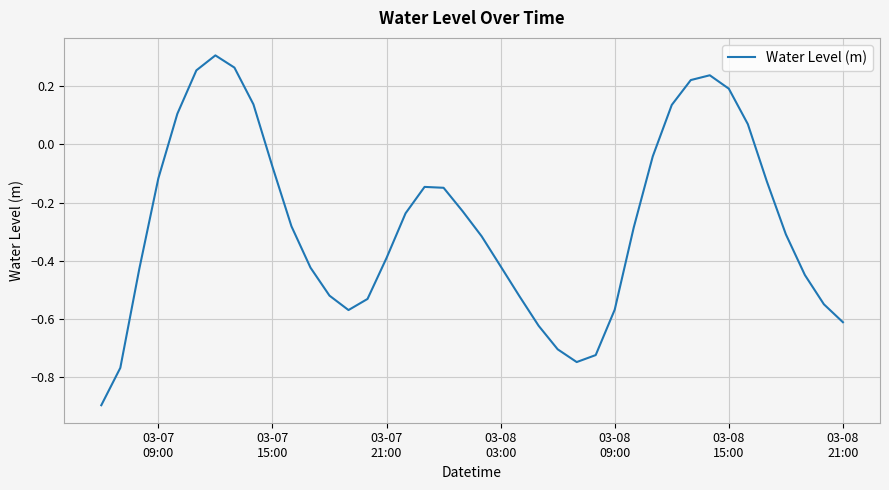

What is the minimum value shown in the chart?

-0.9